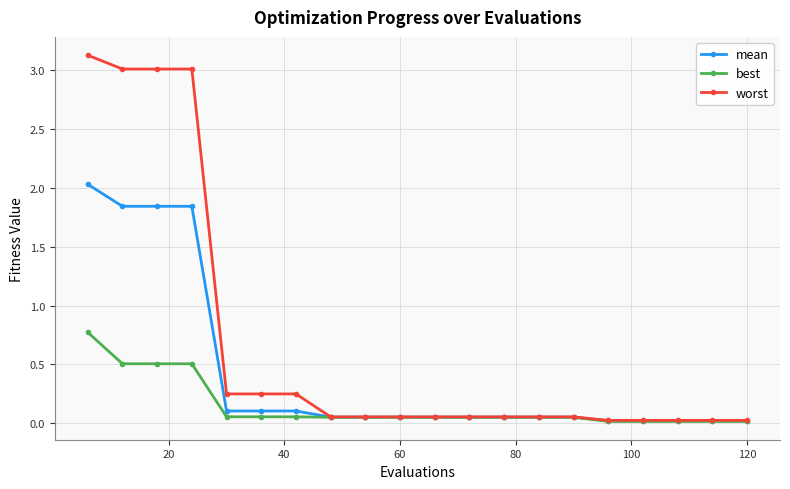

At how many categories does at least one series exceed 1?

4